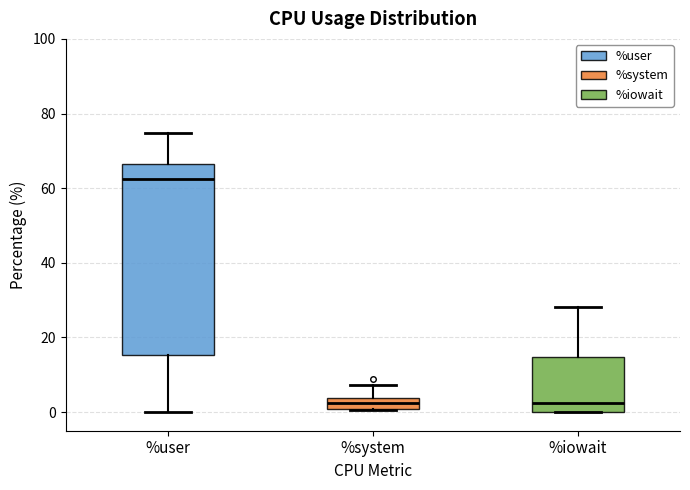

Comparing the boxes themselves (not the whiskers), which one is the tallest?

%user